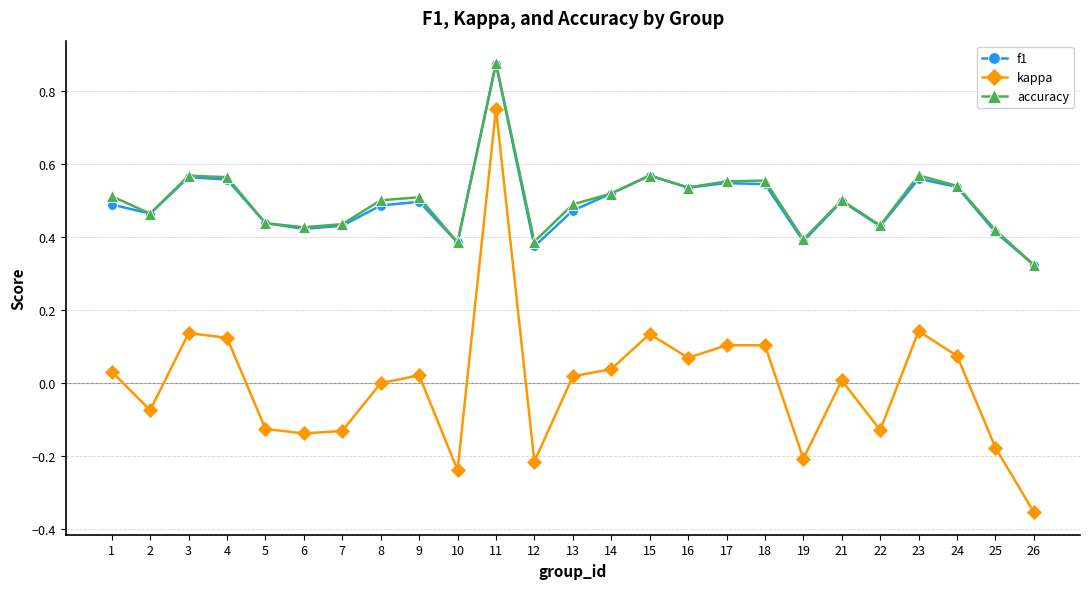

Is it true that kappa equals 0.0 at 14?

True